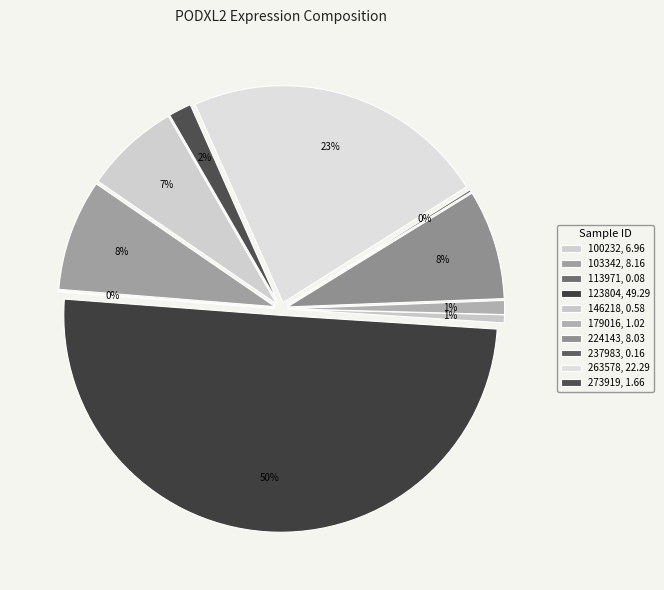

What is the largest slice in the pie chart?

123804